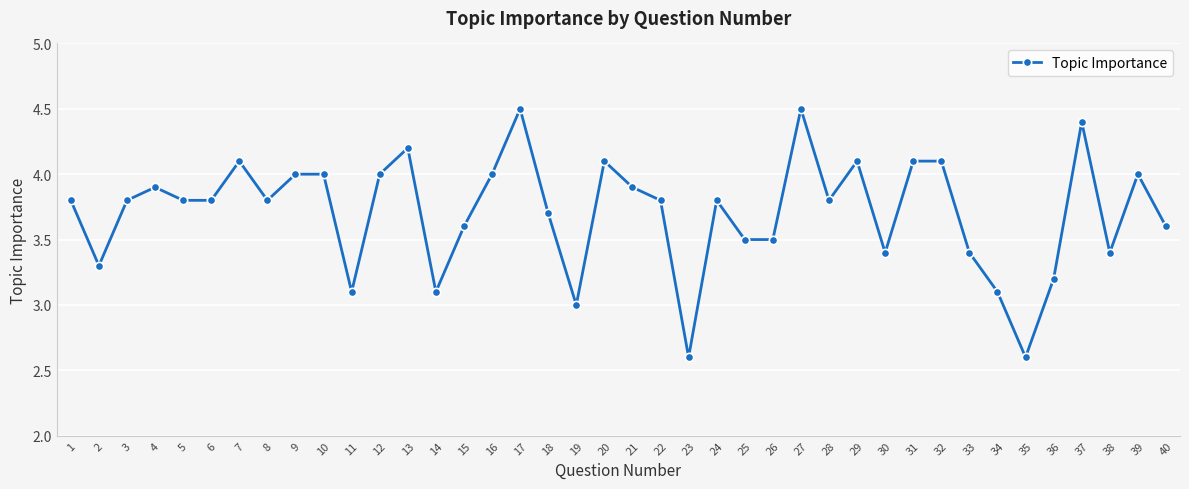

Reading left to right, transcribe all the data shown in this chart.

1=3.8	2=3.3	3=3.8	4=3.9	5=3.8	6=3.8	7=4.1	8=3.8	9=4.0	10=4.0	11=3.1	12=4.0	13=4.2	14=3.1	15=3.6	16=4.0	17=4.5	18=3.7	19=3.0	20=4.1	21=3.9	22=3.8	23=2.6	24=3.8	25=3.5	26=3.5	27=4.5	28=3.8	29=4.1	30=3.4	31=4.1	32=4.1	33=3.4	34=3.1	35=2.6	36=3.2	37=4.4	38=3.4	39=4.0	40=3.6